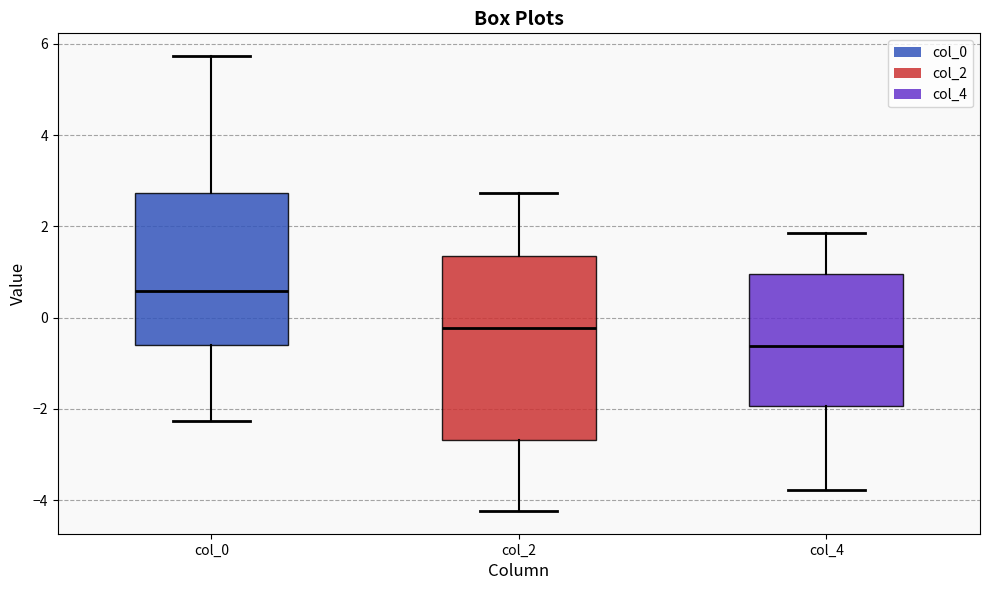

Where is the upper edge of the box for col_4 on the y-axis? The values are not printed on the chart, so give them approximately, as read against the axis.

1.0